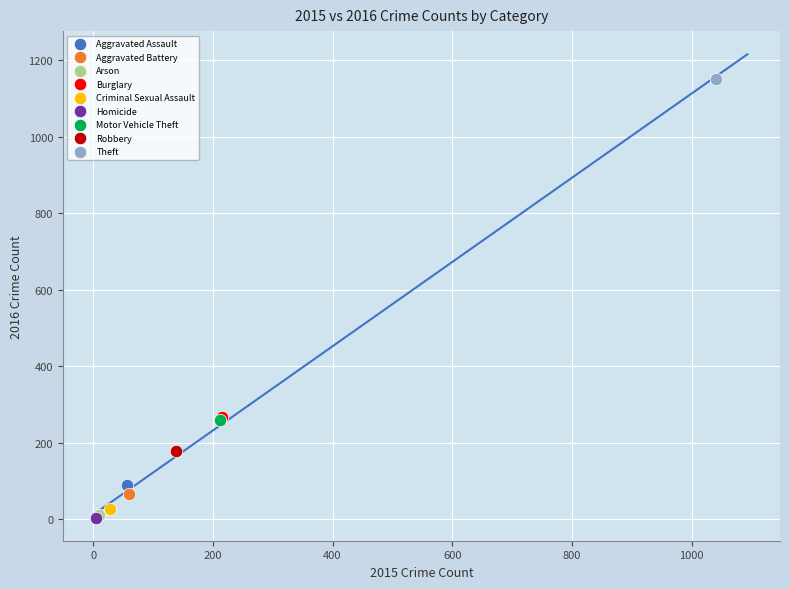

Which series reaches the maximum Y coordinate?

Theft